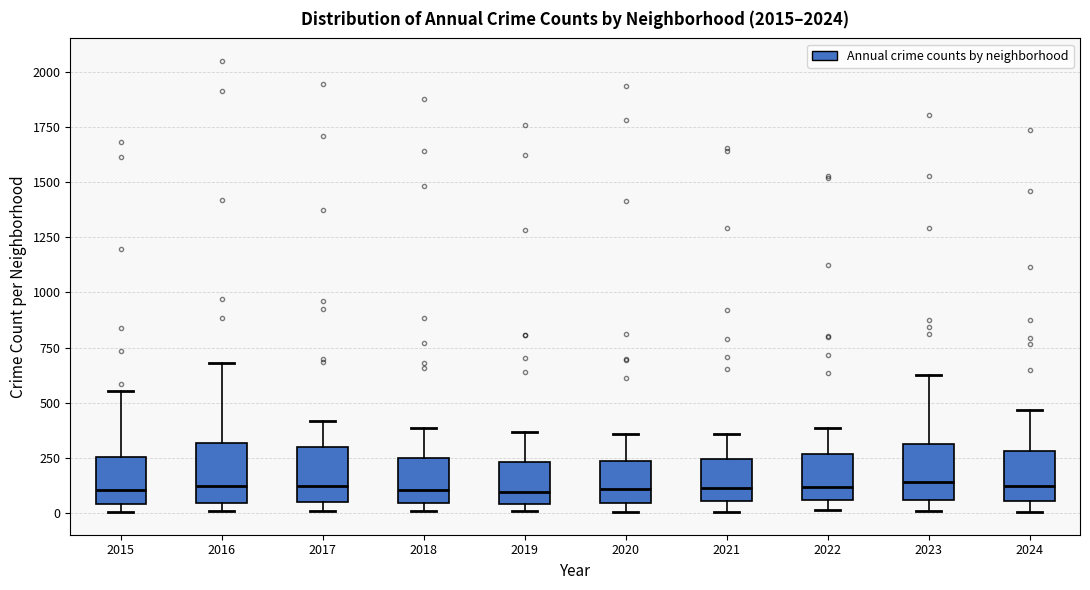

Where is the lower edge of the box at x = 2016 on the y-axis? The values are not printed on the chart, so give them approximately, as read against the axis.

50